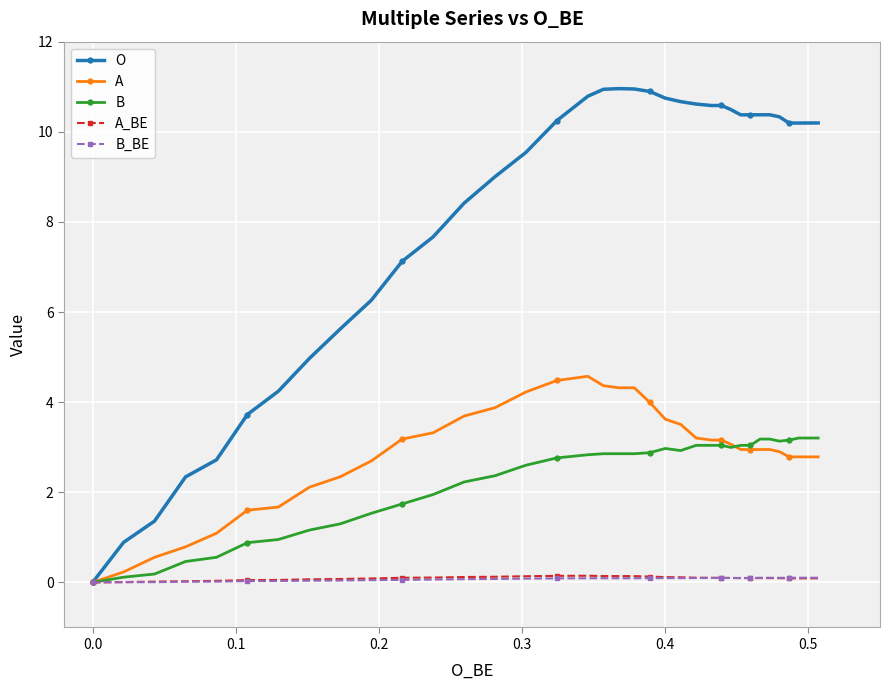

Read the B_BE value at 0.5.

0.1